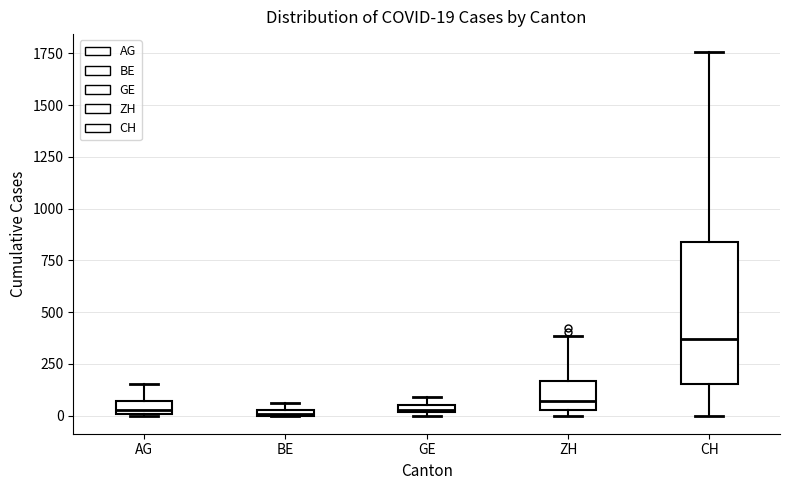

Comparing the boxes themselves (not the whiskers), which one is the tallest?

CH